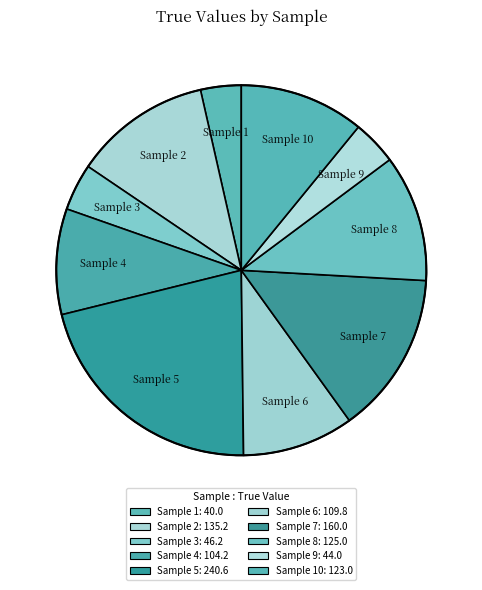

Combined, do Sample 1 and Sample 6 account for over 50%?

No